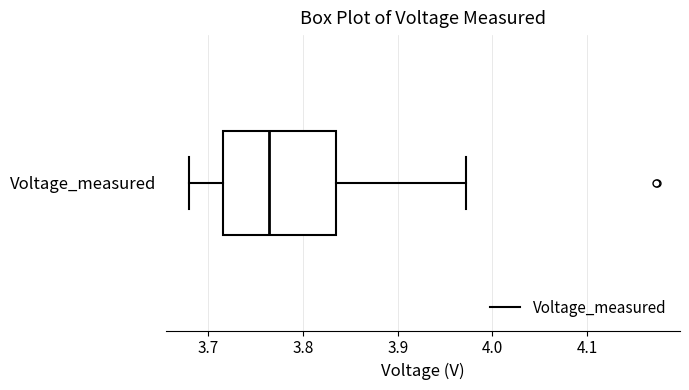

Transcribe this box plot: give where the median line is, the range the box spans, and where the two whiskers end, as read against the x-axis. The values are not printed on the chart, so give them approximately, as read against the axis.

median 3.76, box 3.72 to 3.83, whiskers 3.68 to 3.97